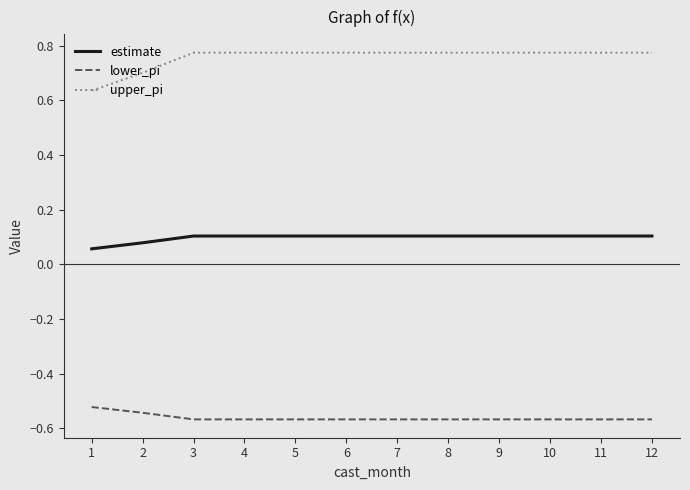

Is the value of estimate at 7 greater than the value of upper_pi at 10?

No